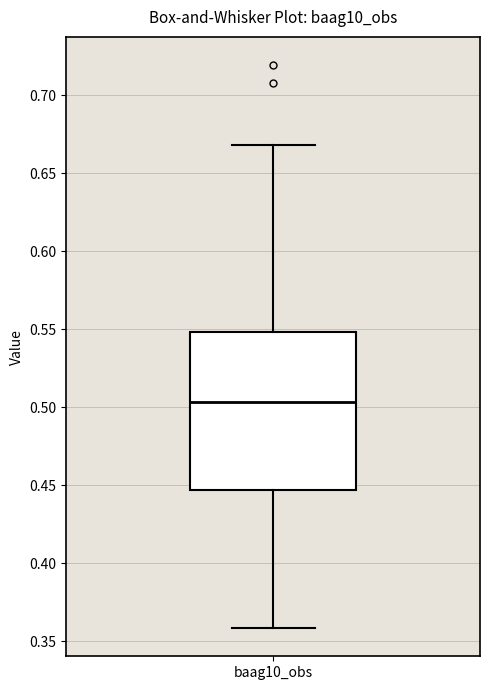

Where is the upper edge of the box for baag10_obs on the y-axis? The values are not printed on the chart, so give them approximately, as read against the axis.

0.550